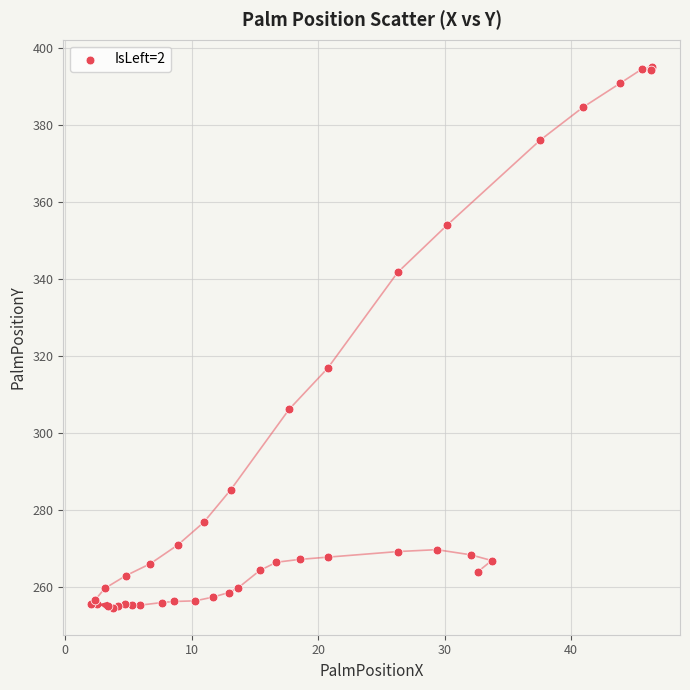

What Y value in the scatter plot is closest to 324?

316.8